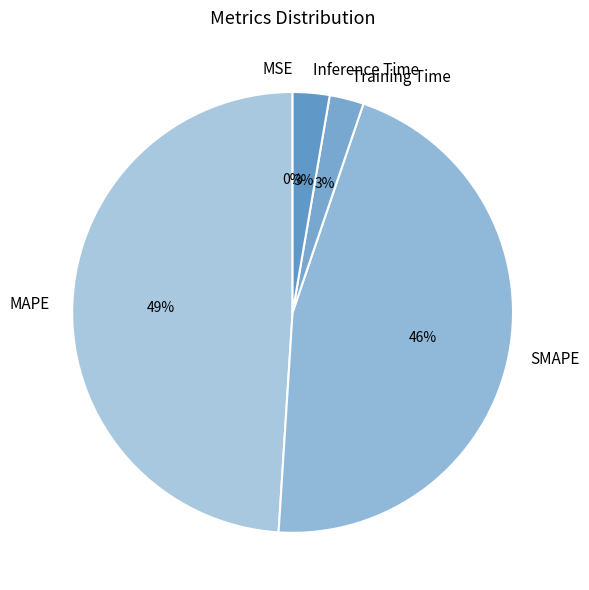

Is it true that MAPE is 57% of the pie?

False